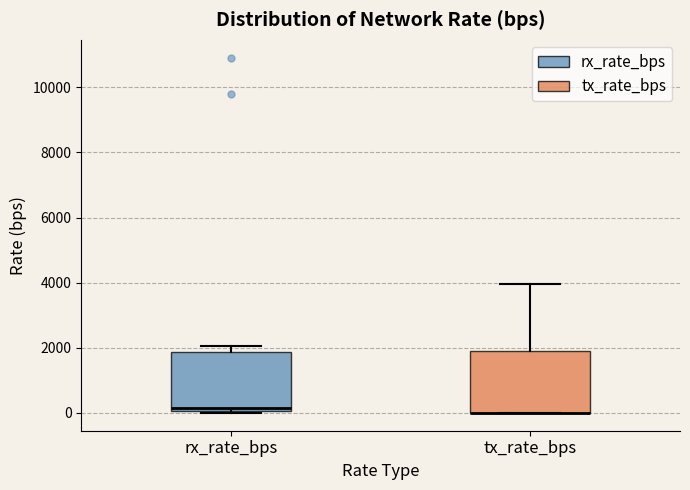

Reading left to right, transcribe this box plot: for each box, give where its median line is, the range the box spans, and where its two whiskers end, as read against the y-axis. The values are not printed on the chart, so give them approximately, as read against the axis.

rx_rate_bps: median 200, box 0 to 1800, whiskers 0 (just below the box's lower edge) to 2000
tx_rate_bps: median 0 (drawn on the box's lower edge), box 0 to 2000, whiskers 0 to 4000